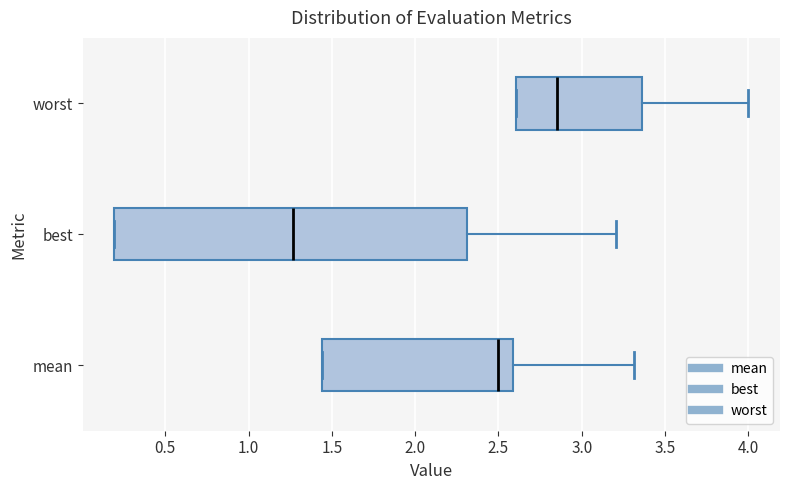

Where is the left edge of the box for mean on the x-axis? The values are not printed on the chart, so give them approximately, as read against the axis.

1.45